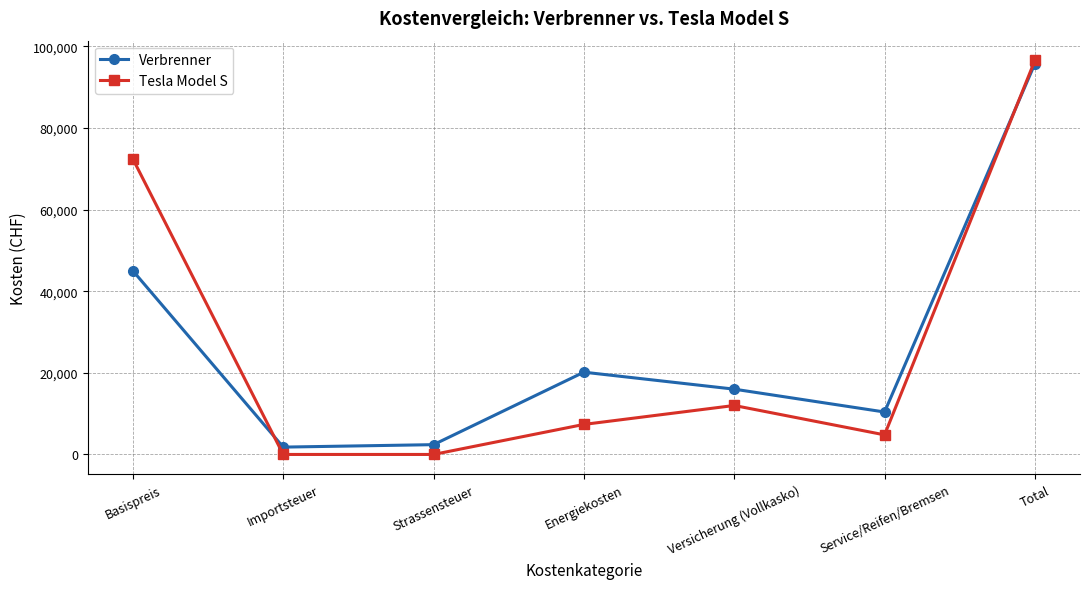

Which series changed the most between Service/Reifen/Bremsen and Total?

Tesla Model S